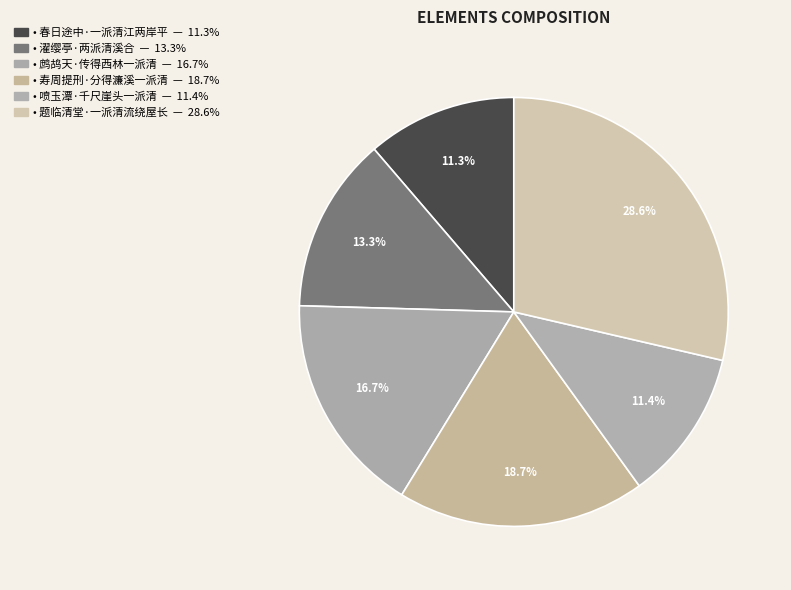

Does any single category account for the majority?

No